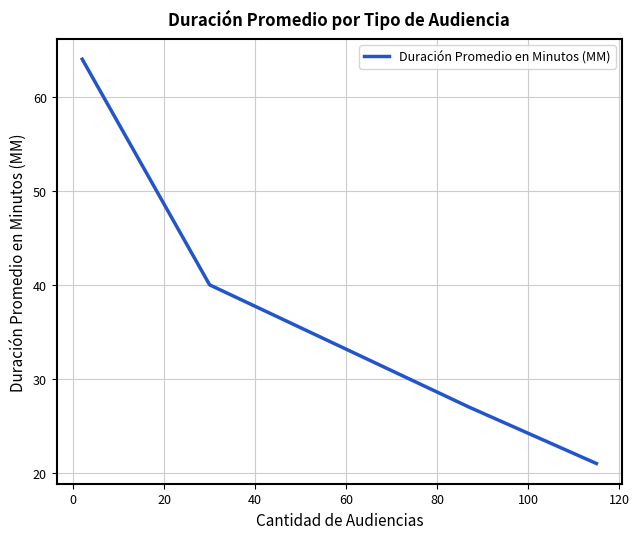

What is the greatest value displayed?

64